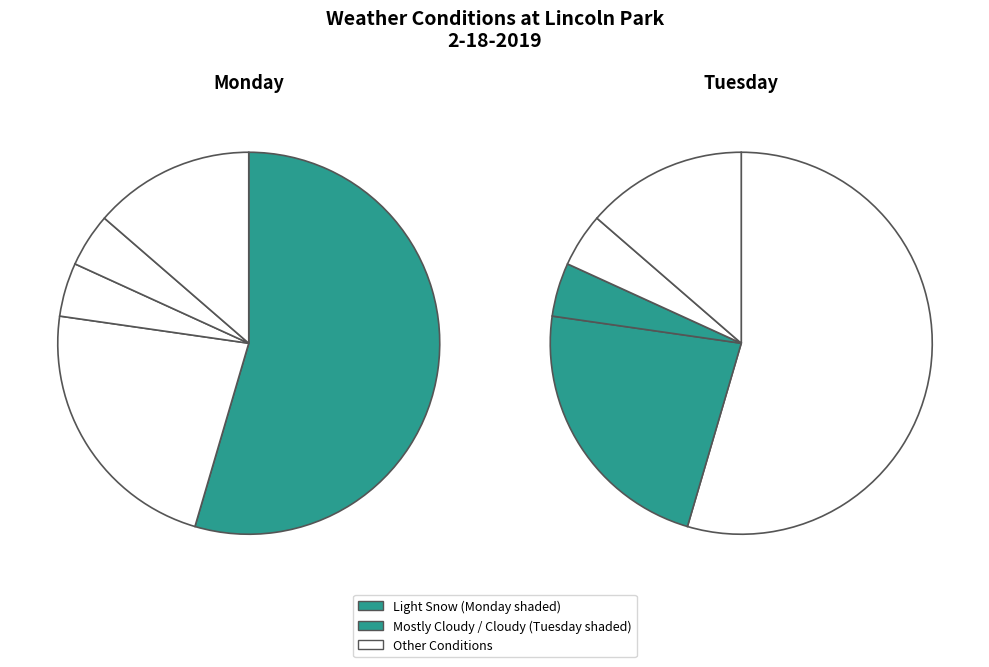

To the nearest percent, what portion does Partly Cloudy represent?

5%